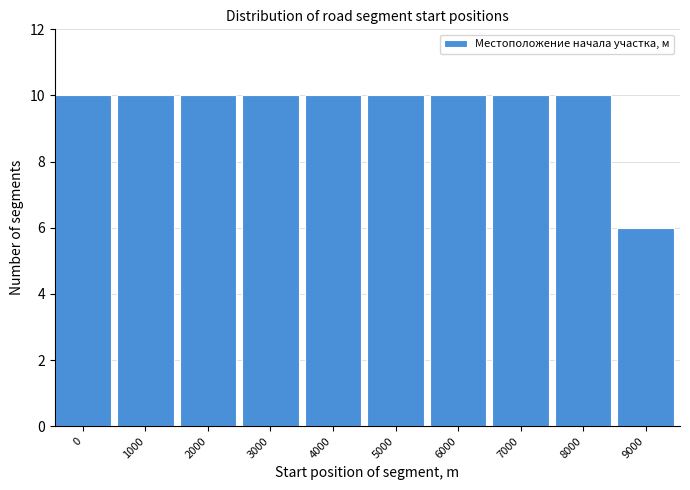

Reading left to right, what are all the values shown in this chart?

0=10	1000=10	2000=10	3000=10	4000=10	5000=10	6000=10	7000=10	8000=10	9000=6